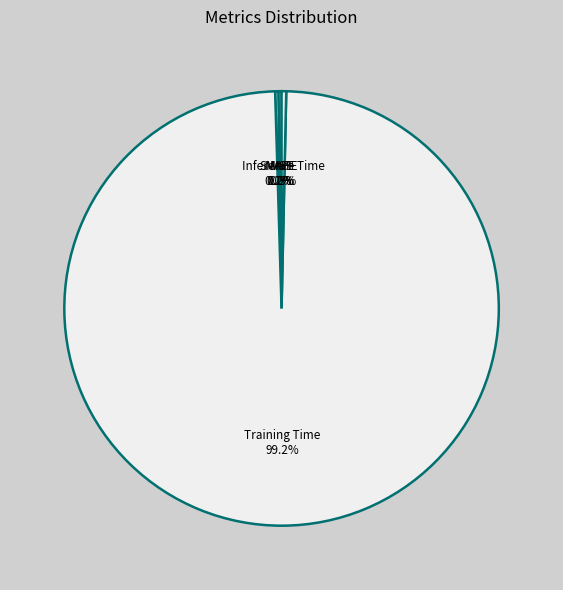

Which category has the biggest portion of the pie?

Training Time